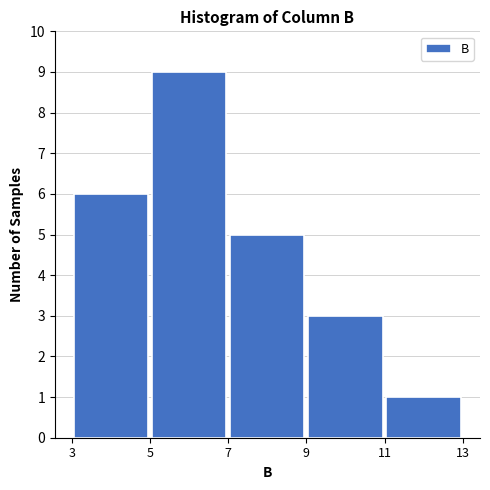

Reading left to right, transcribe this chart: for each bar, give the range it covers on the x-axis and its height. The values are not printed on the chart, so give them approximately, as read against the axis.

3 to 5: 6
5 to 7: 9
7 to 9: 5
9 to 11: 3
11 to 13: 1